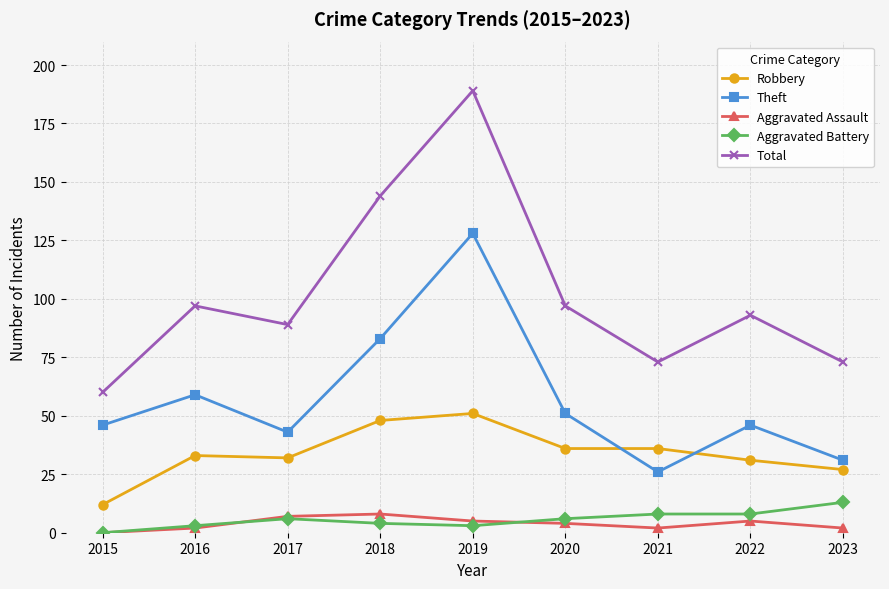

How many interior local peaks does the Theft series have?

3